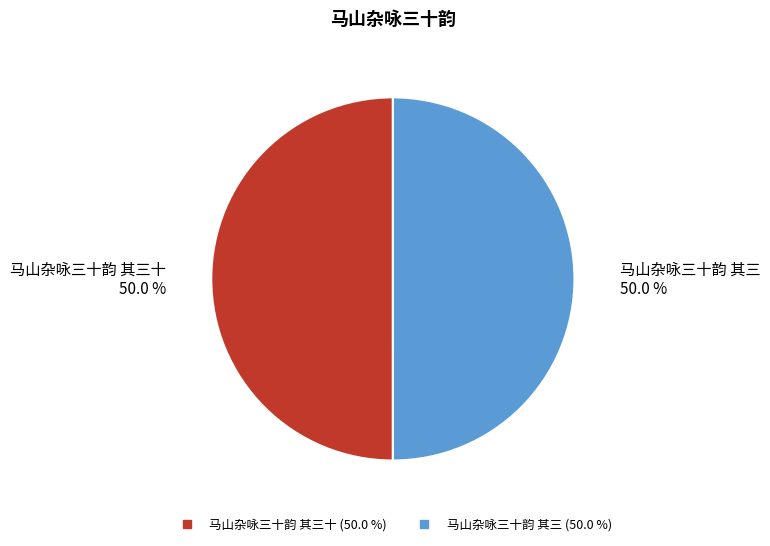

How many slices are in this pie chart?

2